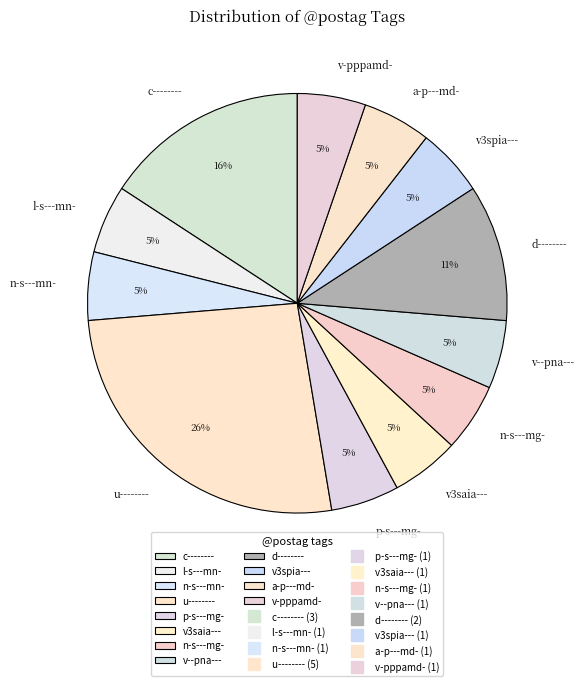

Count the number of slices in the pie.

12